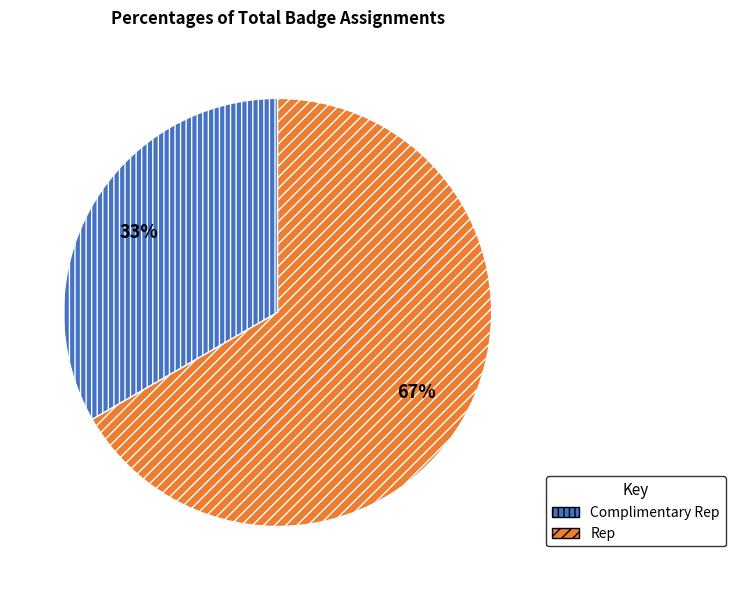

Is there any slice that represents more than half of the pie?

Yes